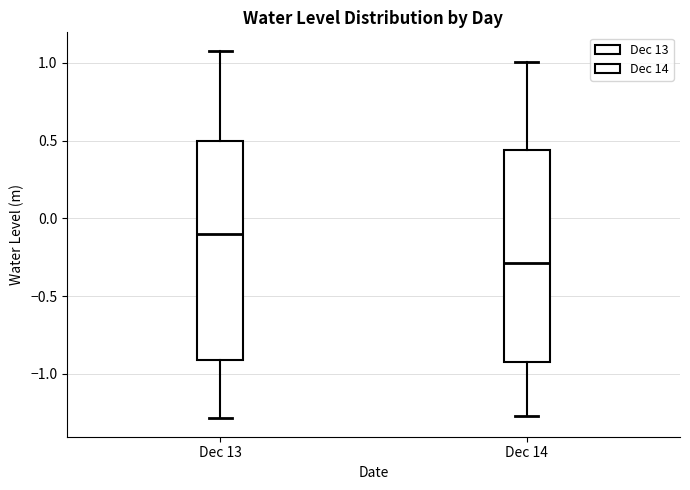

Reading left to right, read every box against the y-axis: the position of its median line, the range the box covers, and the ends of its whiskers. The values are not printed on the chart, so give them approximately, as read against the axis.

Dec 13: median -0.10, box -0.90 to 0.50, whiskers -1.30 to 1.10
Dec 14: median -0.30, box -0.90 to 0.45, whiskers -1.25 to 1.00